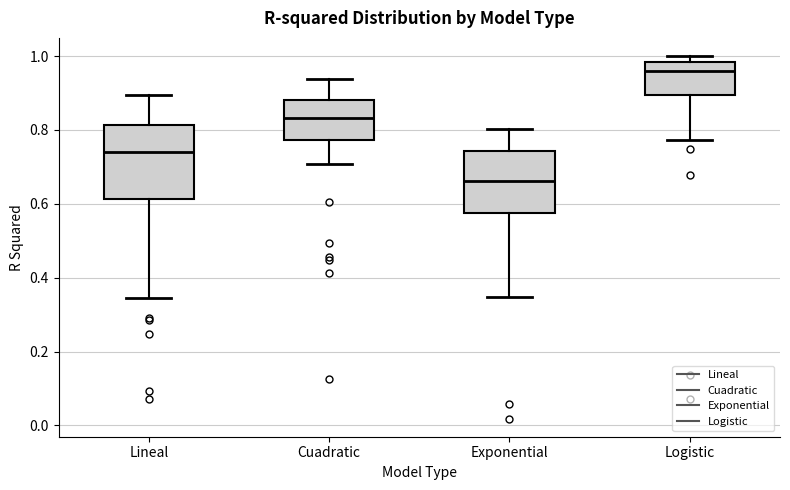

Reading left to right, read every box against the y-axis: the position of its median line, the range the box covers, and the ends of its whiskers. The values are not printed on the chart, so give them approximately, as read against the axis.

Lineal: median 0.74, box 0.62 to 0.82, whiskers 0.34 to 0.90
Cuadratic: median 0.84, box 0.78 to 0.88, whiskers 0.70 to 0.94
Exponential: median 0.66, box 0.58 to 0.74, whiskers 0.34 to 0.80
Logistic: median 0.96, box 0.90 to 0.98, whiskers 0.78 to 1.00